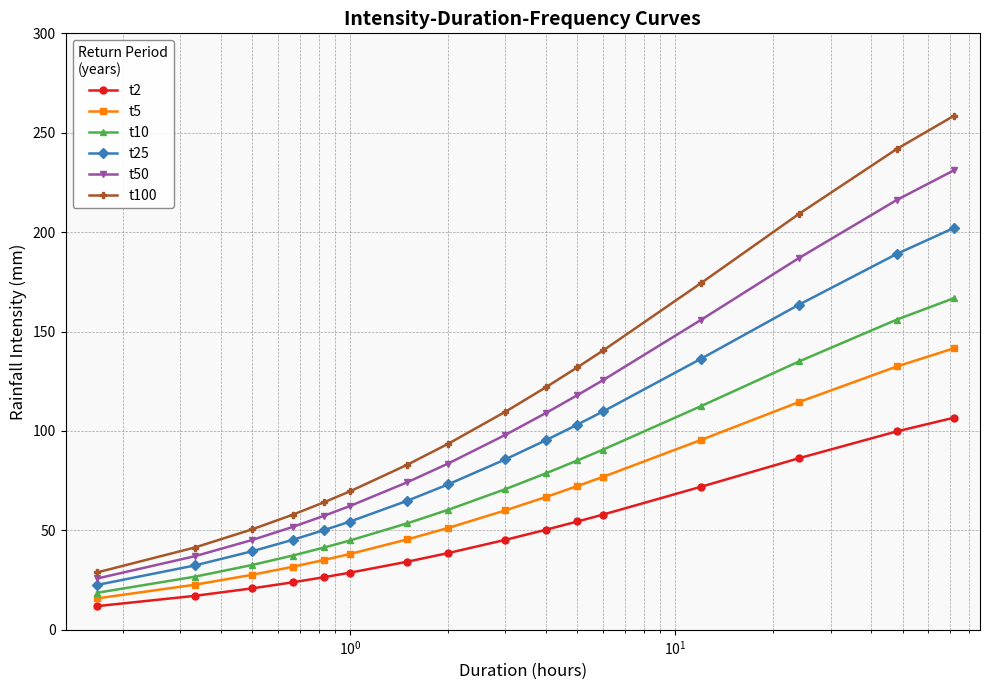

What is the value of the t10 point at the 16th from the left?

166.9